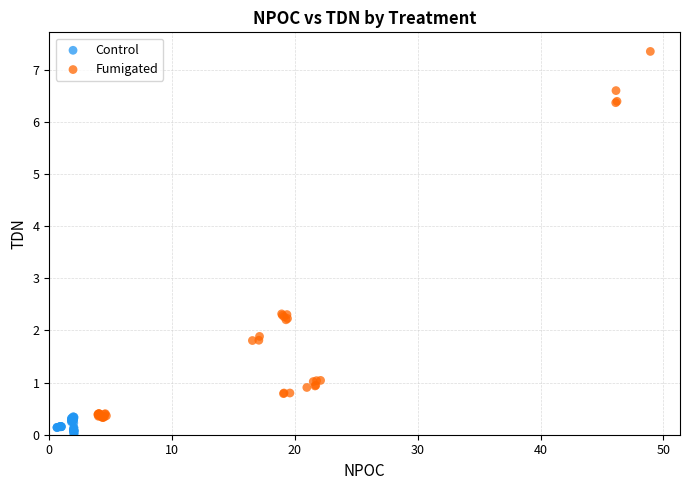

Which series has the widest spread of Y values?

Fumigated